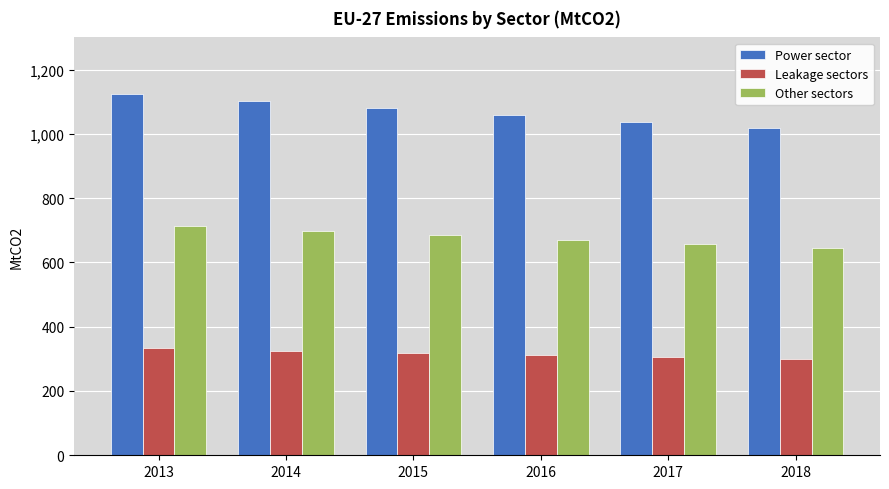

How many data points in Other sectors are less than 684?

3